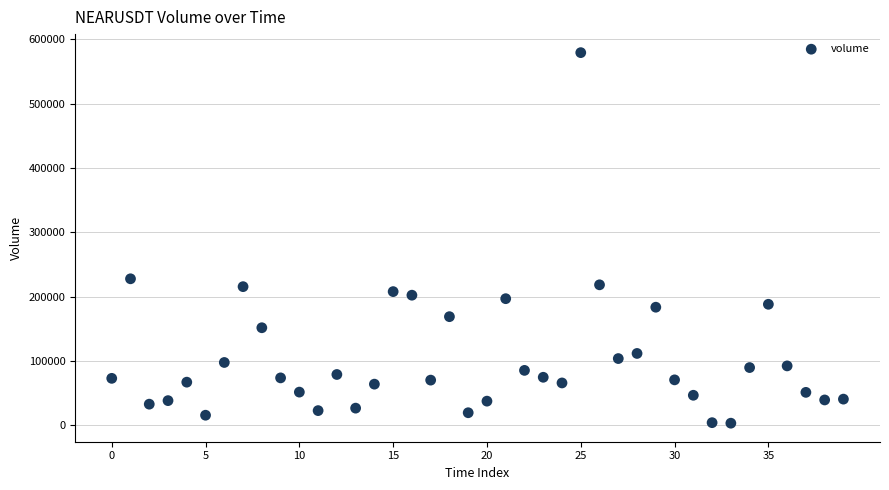

What is the range of Y values (max minus min)?

575906